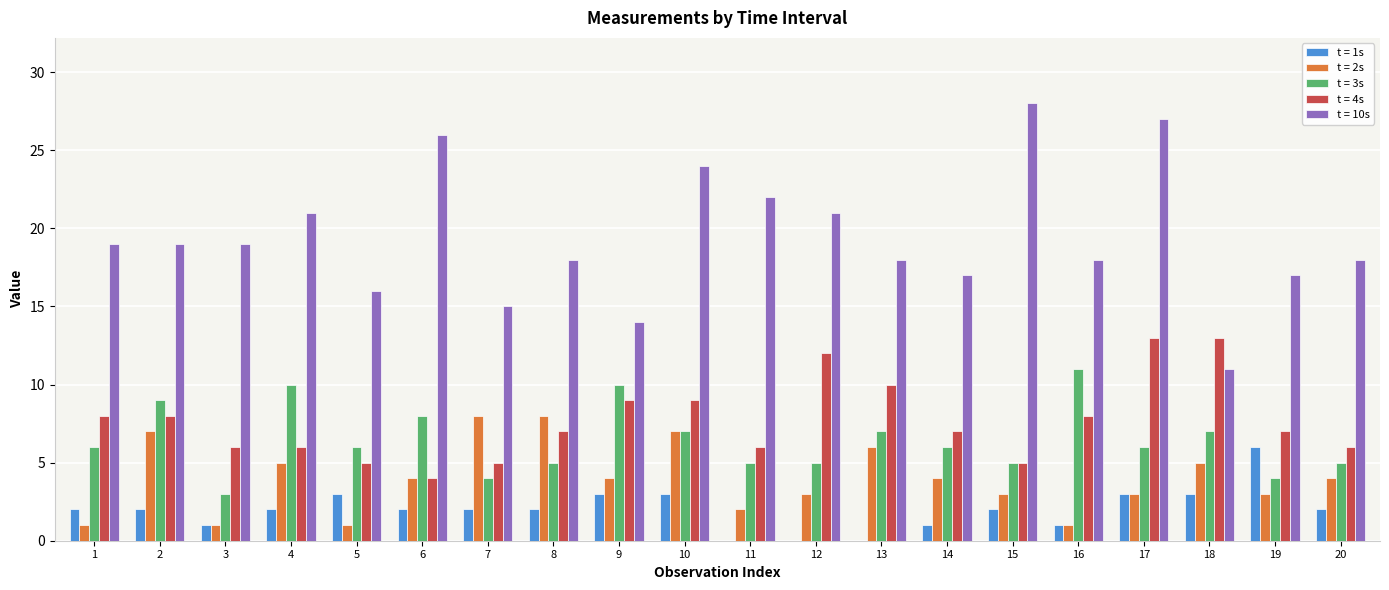

What is the maximum value shown in the chart?

28